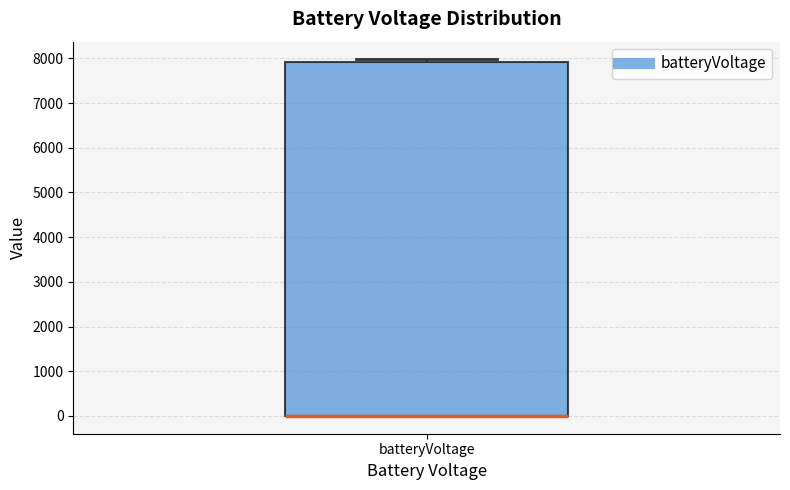

Read this box plot against the y-axis: the position of the median line, the range covered by the box, and the ends of both whiskers. The values are not printed on the chart, so give them approximately, as read against the axis.

median 0 (drawn on the box's lower edge), box 0 to 7900, whiskers 0 to 8000